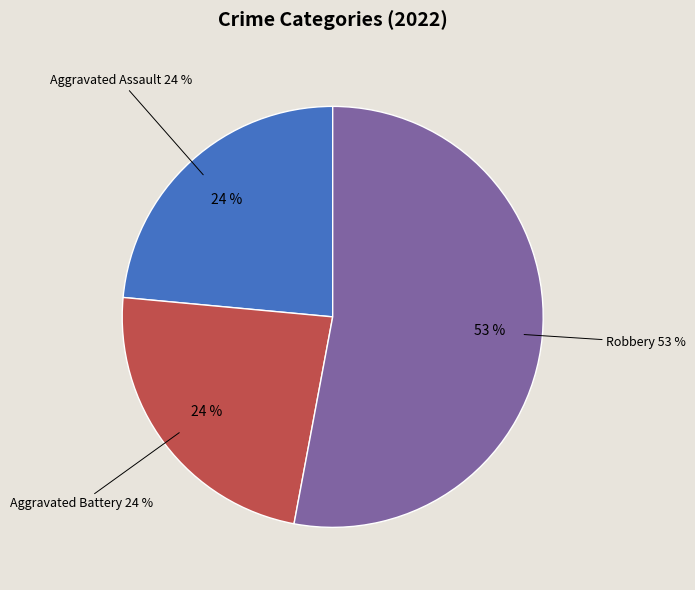

Count the number of slices in the pie.

4